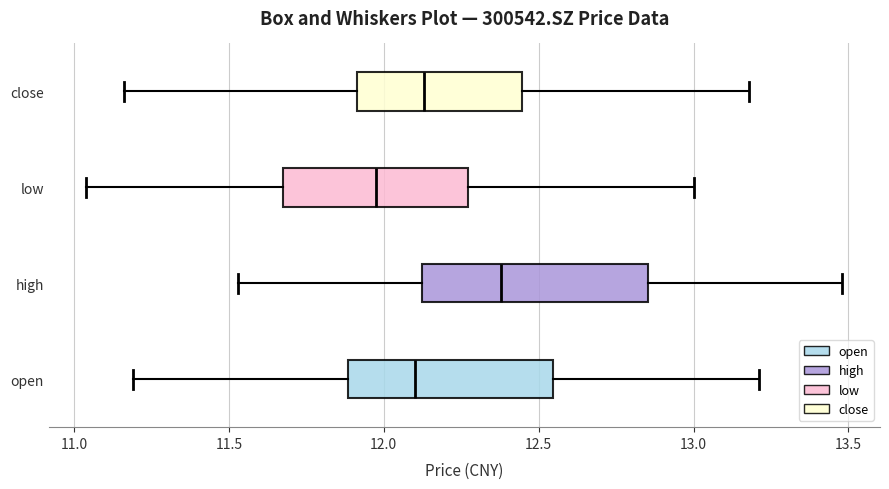

Where is the right edge of the box for open on the x-axis? The values are not printed on the chart, so give them approximately, as read against the axis.

12.55